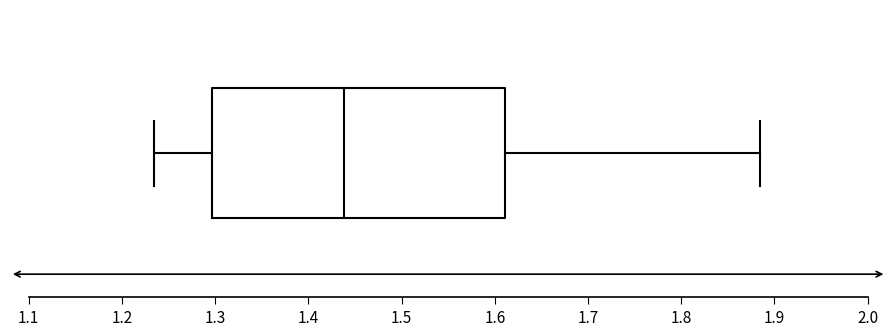

Transcribe this box plot: give where the median line is, the range the box spans, and where the two whiskers end, as read against the x-axis. The values are not printed on the chart, so give them approximately, as read against the axis.

median 1.44, box 1.30 to 1.61, whiskers 1.23 to 1.89